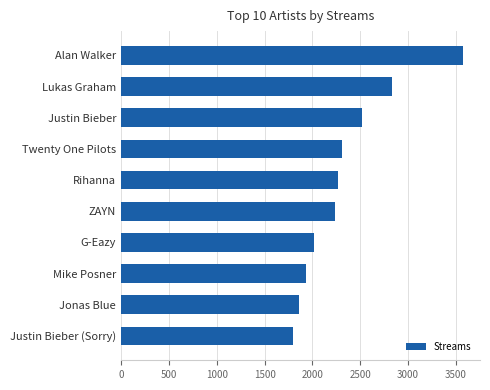

Reading top to bottom, list all the values displayed in this chart.

3572	2831	2514	2314	2265	2233	2018	1934	1861	1798